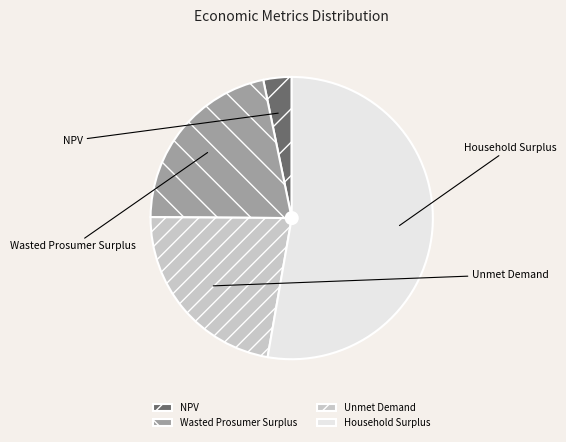

Which has a higher value, Unmet Demand or Household Surplus?

Household Surplus